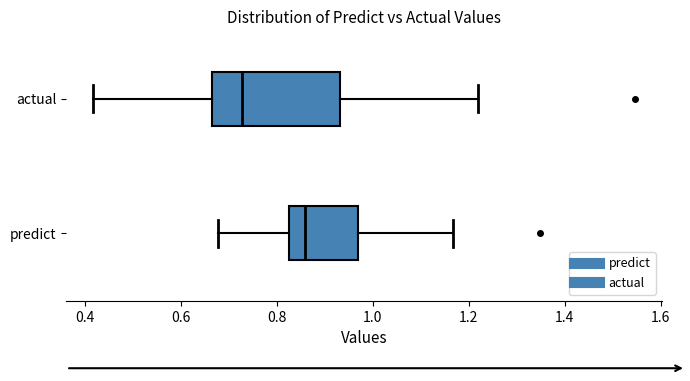

Which box is the widest, from its left edge to its right edge?

actual